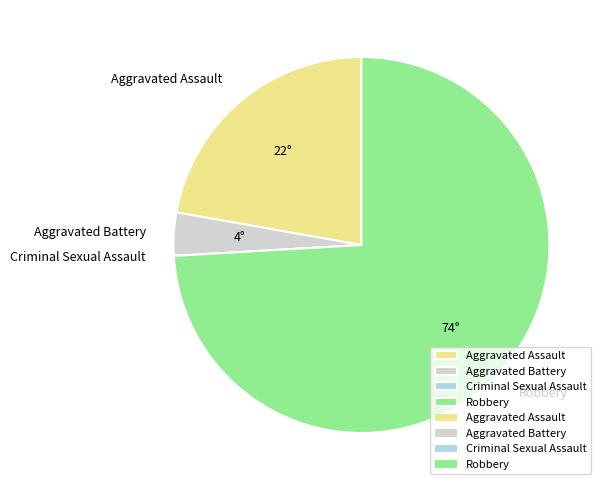

Which category has the biggest portion of the pie?

Robbery